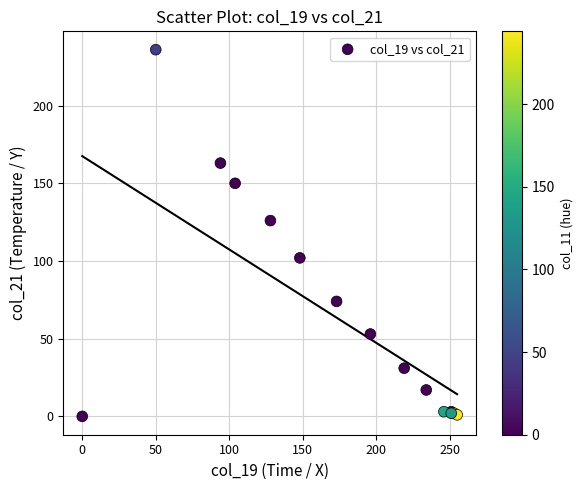

What Y value in the scatter plot is closest to 118?

126